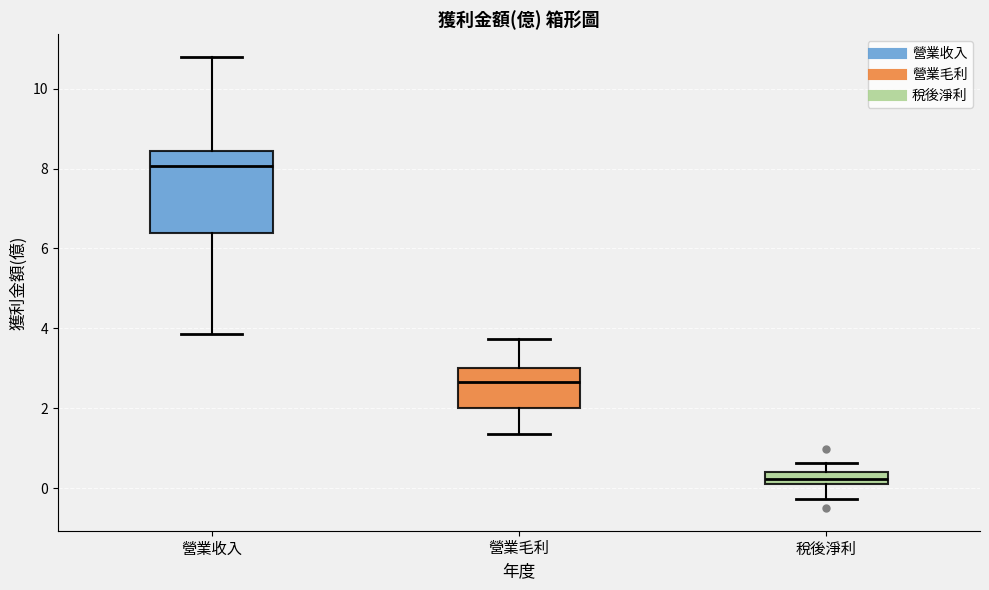

Where does the upper whisker of the box for 營業收入 end on the y-axis? The values are not printed on the chart, so give them approximately, as read against the axis.

10.8